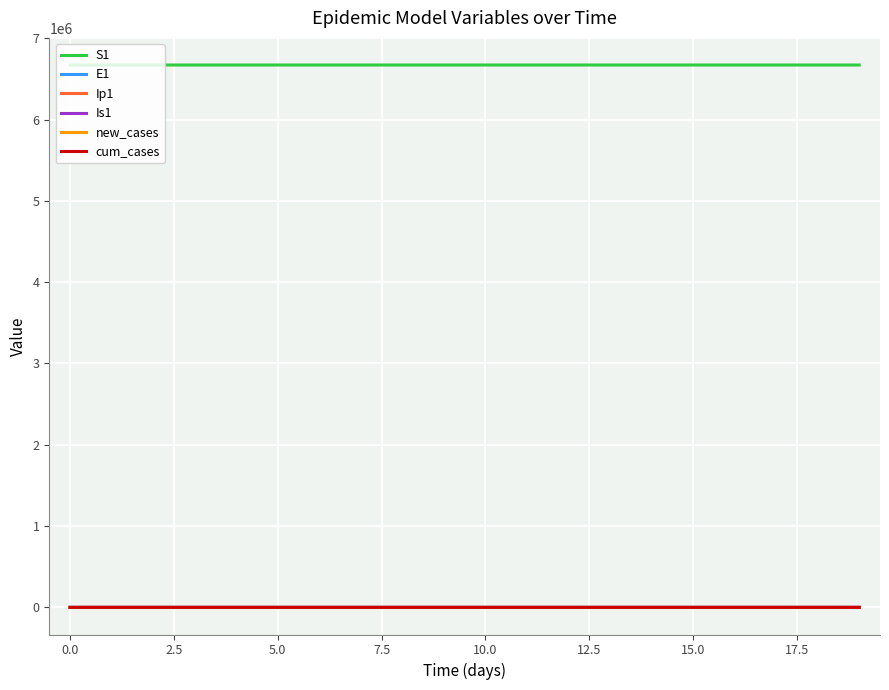

Which series has the largest total across all categories?

S1